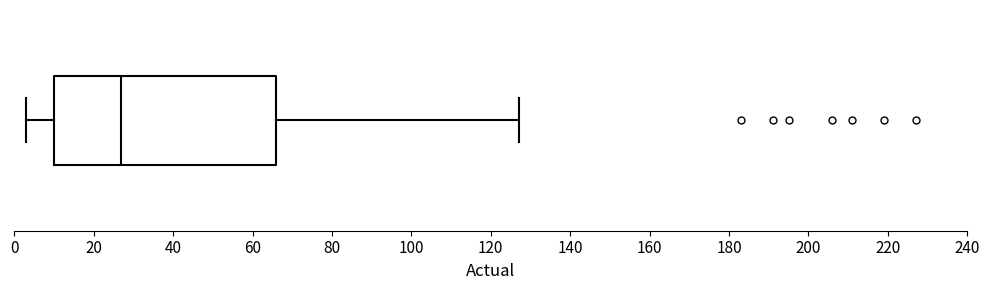

Read this box plot against the x-axis: the position of the median line, the range covered by the box, and the ends of both whiskers. The values are not printed on the chart, so give them approximately, as read against the axis.

median 28, box 10 to 66, whiskers 4 to 128